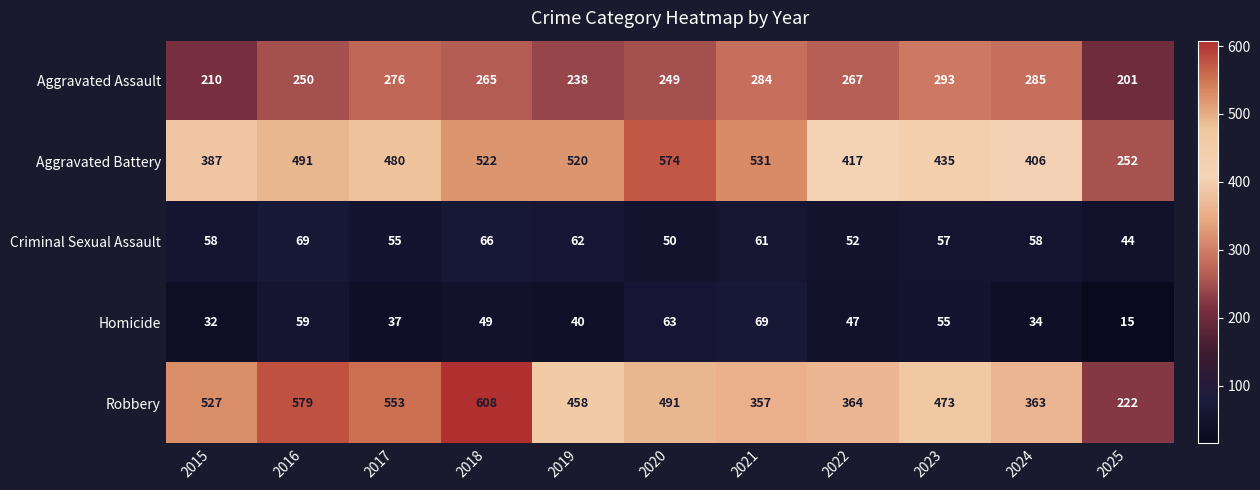

Where does the Aggravated Battery series first go above 480?

2016